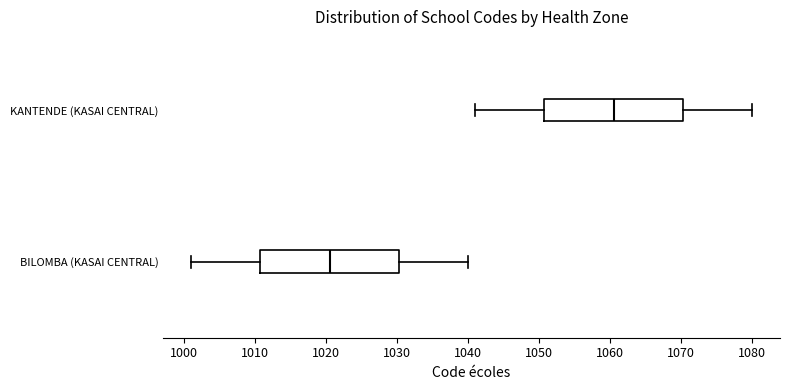

Reading bottom to top, transcribe this box plot: for each box, give where its median line is, the range the box spans, and where its two whiskers end, as read against the x-axis. The values are not printed on the chart, so give them approximately, as read against the axis.

BILOMBA (KASAI CENTRAL): median 1021, box 1011 to 1030, whiskers 1001 to 1040
KANTENDE (KASAI CENTRAL): median 1061, box 1051 to 1070, whiskers 1041 to 1080